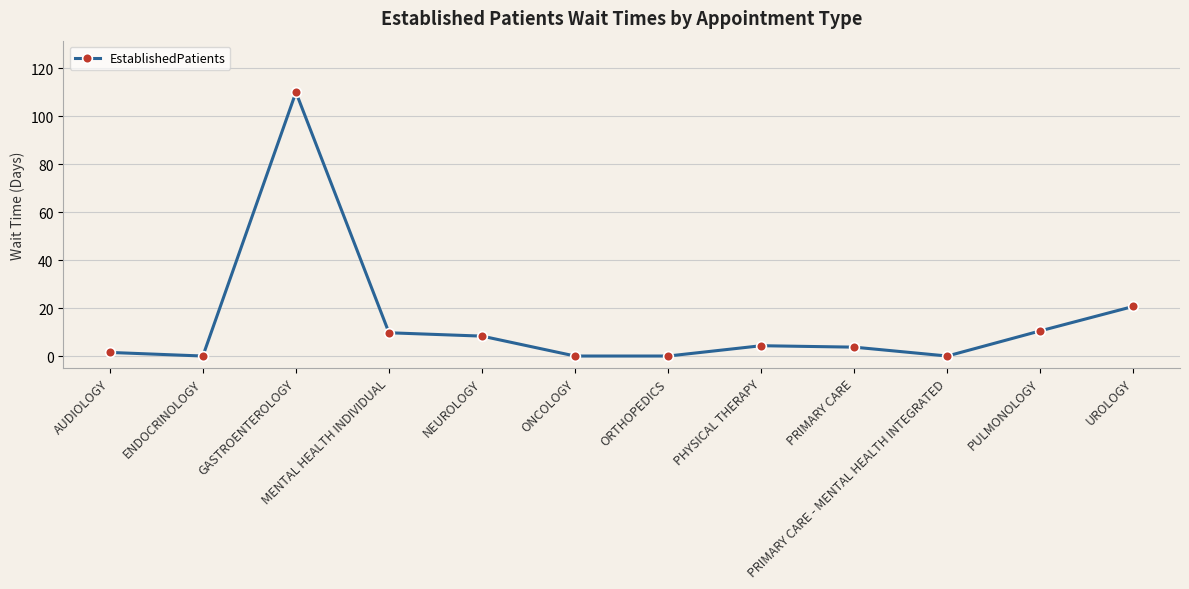

What is the sum of the values at AUDIOLOGY and PRIMARY CARE?

5.2